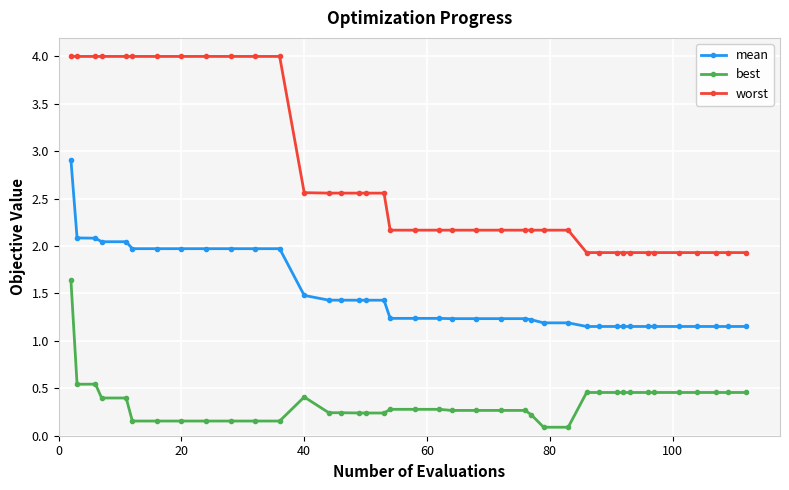

What is the average value of the mean series?

1.5